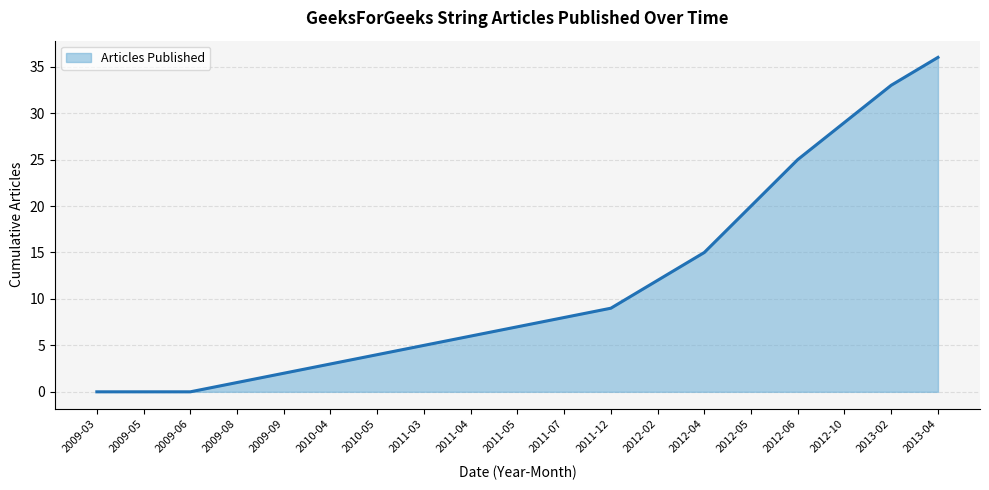

What position from the left is 2013-02?

18